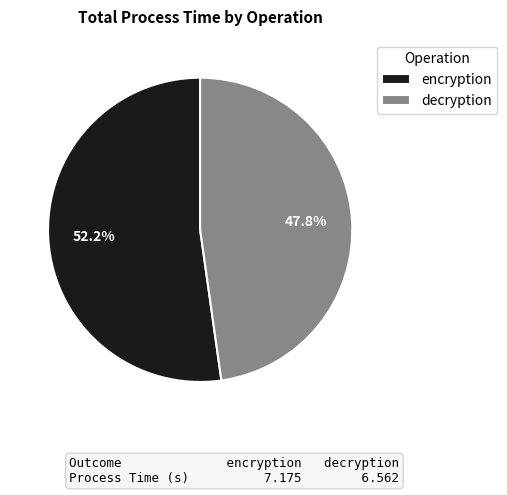

Is it true that encryption is 59% of the pie?

False